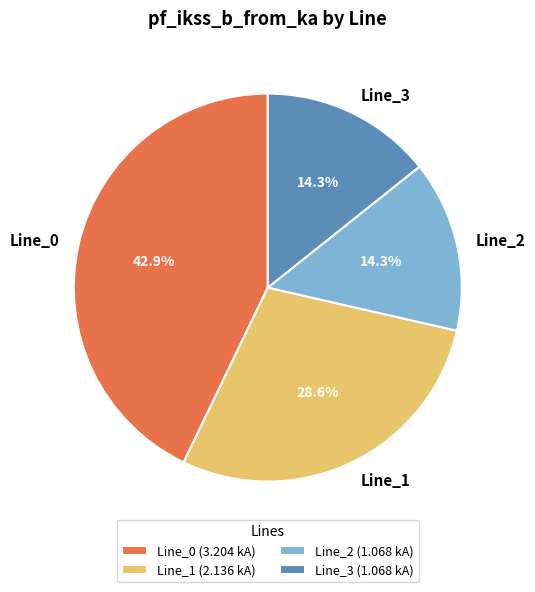

Which has a higher value, Line_1 or Line_3?

Line_1